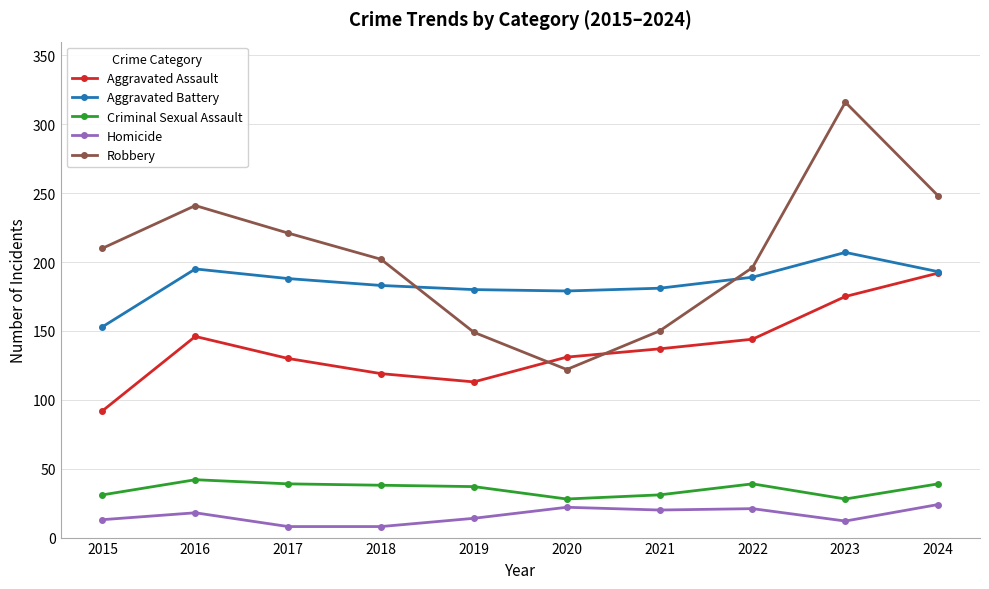

At which category does Robbery reach its first local valley?

2020